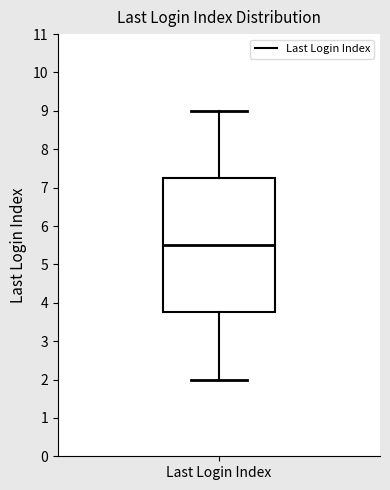

Transcribe this box plot: give where the median line is, the range the box spans, and where the two whiskers end, as read against the y-axis. The values are not printed on the chart, so give them approximately, as read against the axis.

median 5.5, box 3.8 to 7.3, whiskers 2.0 to 9.0